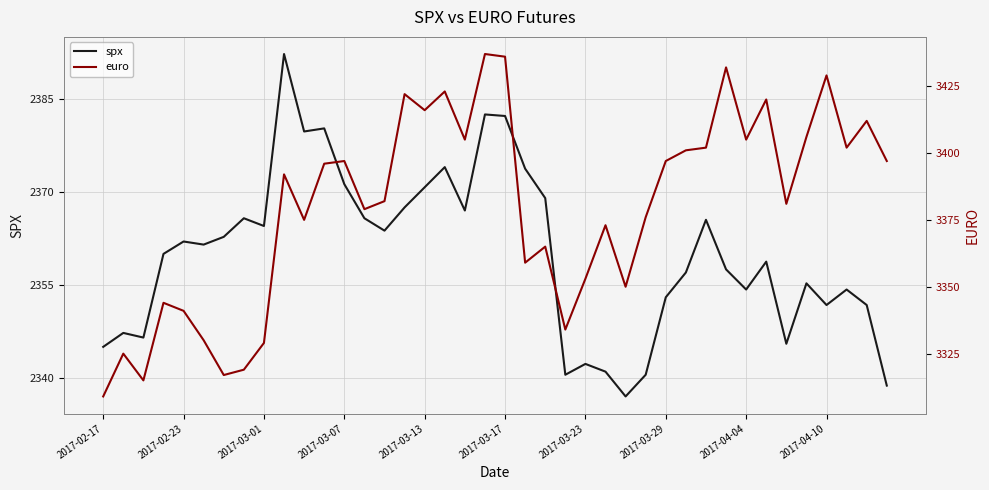

At which label is euro closest to 3373?

25